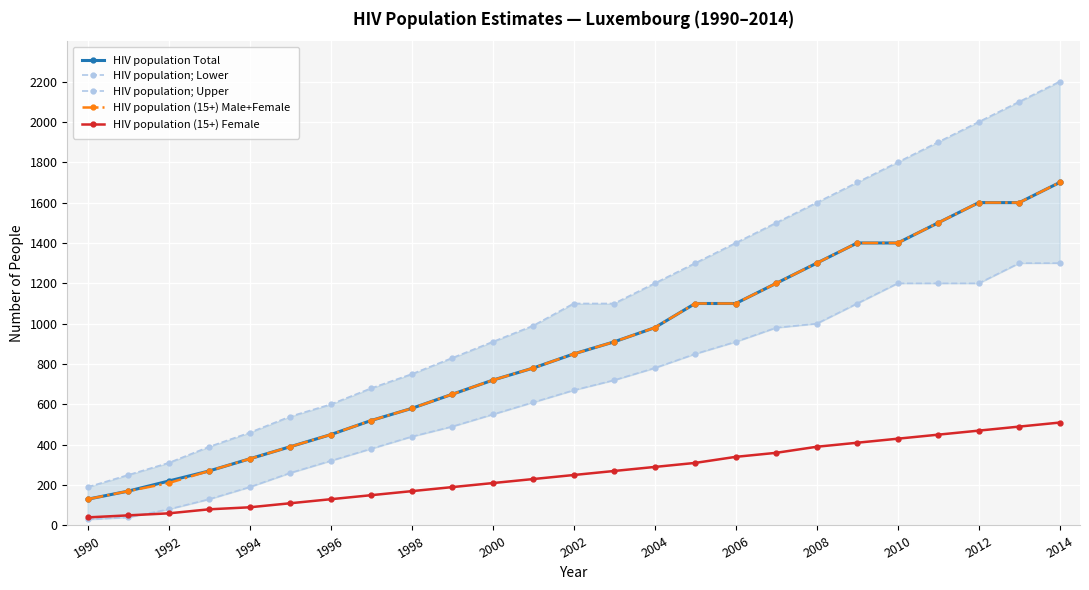

Count the number of categories in the chart.

25